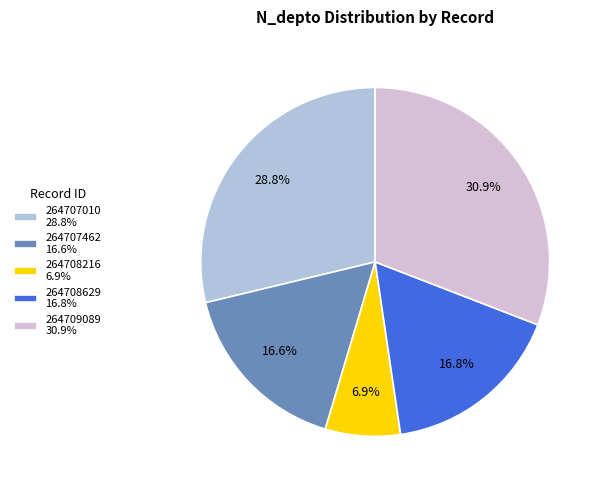

To the nearest percent, what portion does 264708216 represent?

7%